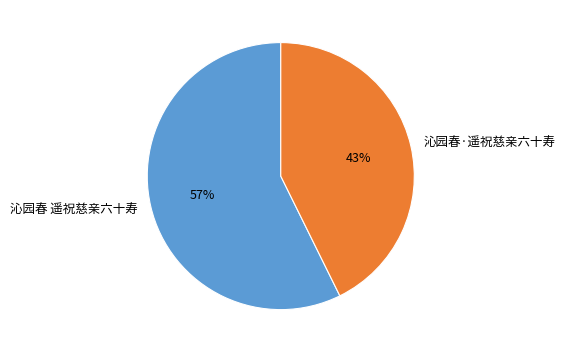

Is it true that 沁园春 遥祝慈亲六十寿 is 57% of the pie?

True